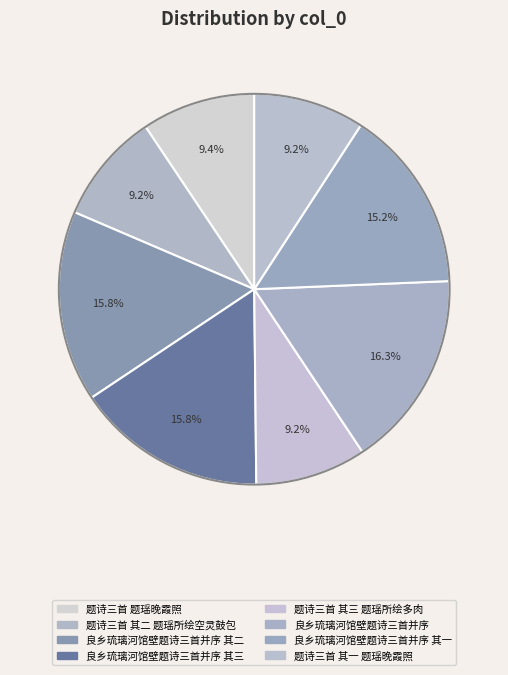

What is the largest slice in the pie chart?

良乡琉璃河馆壁题诗三首并序